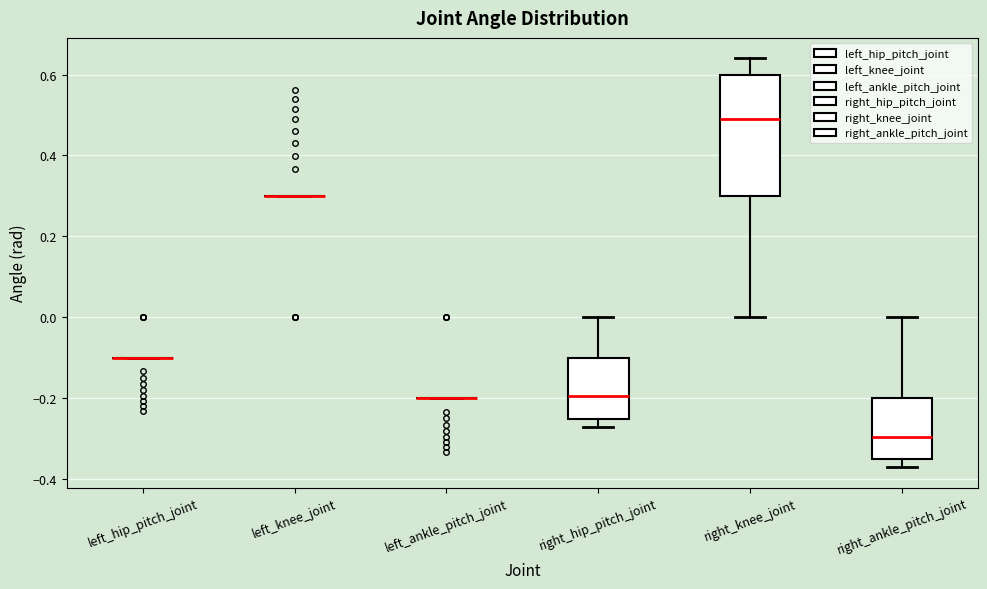

Reading left to right, transcribe this box plot: for each box, give where its median line is, the range the box spans, and where its two whiskers end, as read against the y-axis. The values are not printed on the chart, so give them approximately, as read against the axis.

left_hip_pitch_joint: box collapsed to a line at -0.10, whiskers -0.10 to -0.10
left_knee_joint: box collapsed to a line at 0.30, whiskers 0.30 to 0.30
left_ankle_pitch_joint: box collapsed to a line at -0.20, whiskers -0.20 to -0.20
right_hip_pitch_joint: median -0.20, box -0.24 to -0.10, whiskers -0.28 to 0.00
right_knee_joint: median 0.48, box 0.30 to 0.60, whiskers 0.00 to 0.64
right_ankle_pitch_joint: median -0.30, box -0.34 to -0.20, whiskers -0.38 to 0.00